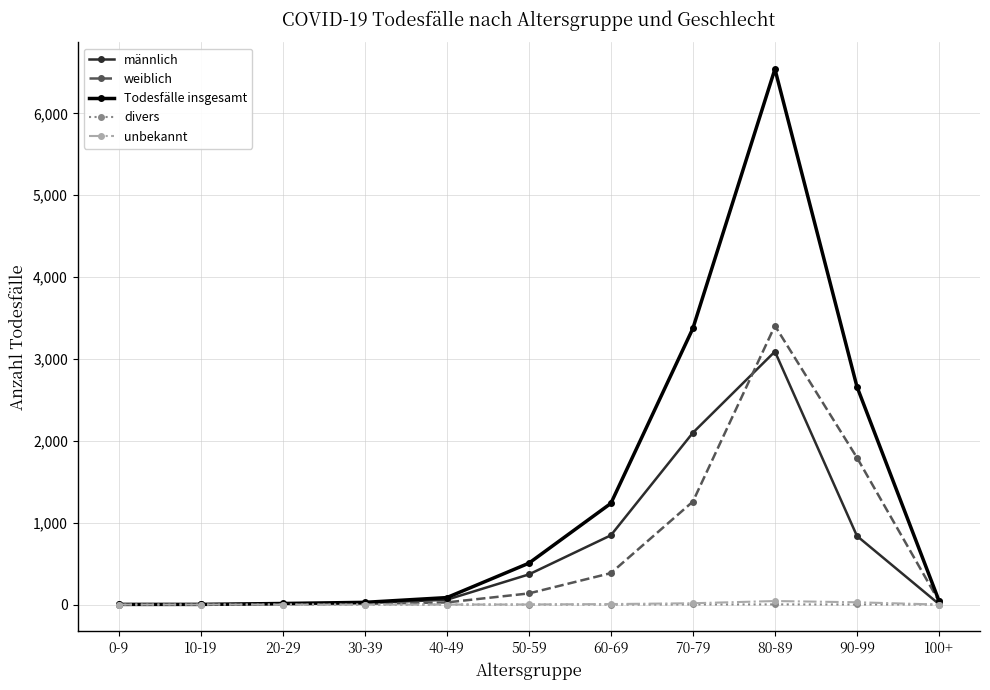

Which series has the largest range (max minus min)?

Todesfälle insgesamt